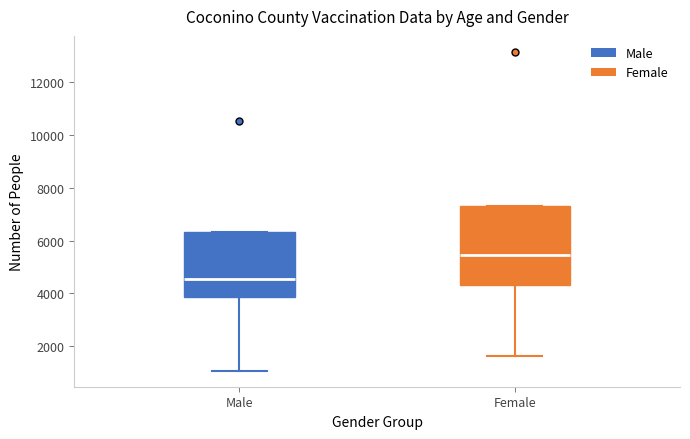

Which box has the lowest median line?

Male